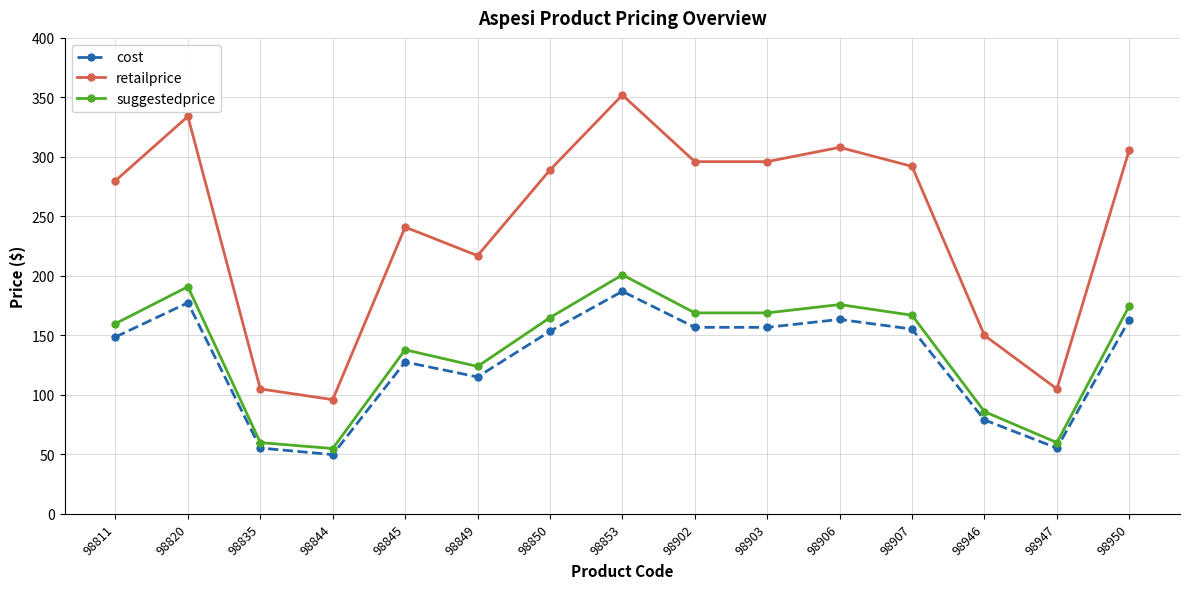

What are all the series names shown in the legend?

cost, retailprice, suggestedprice